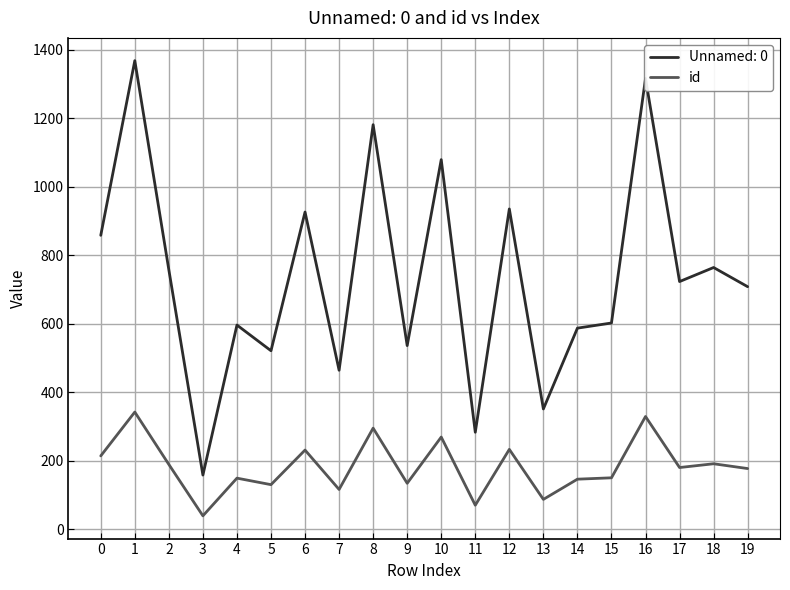

Rank the series by their maximum value, from lowest to highest.

id, Unnamed: 0